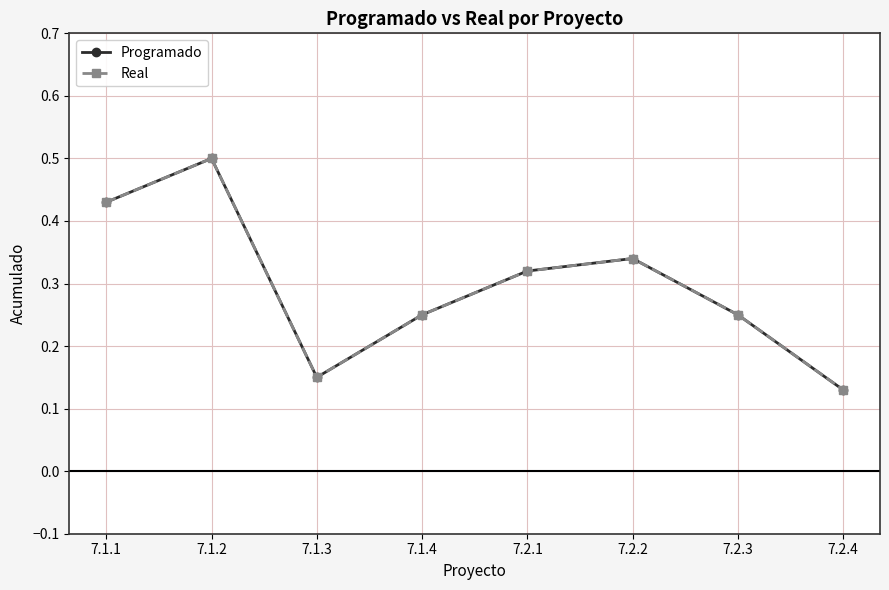

True or false: Programado has a value of 0.3 at 7.2.1.

True